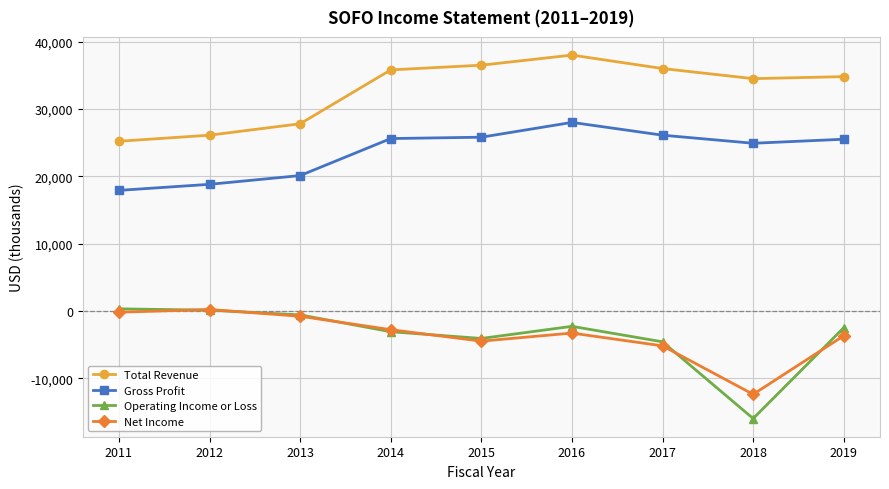

What is the lowest value of the Net Income series?

-12400